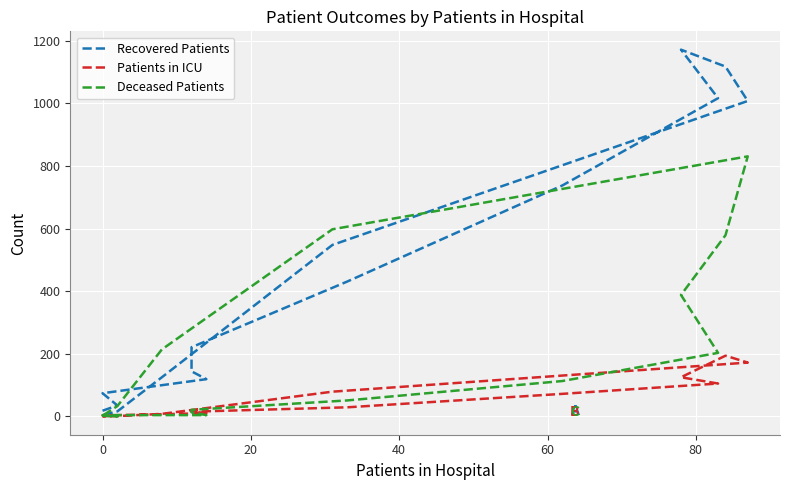

At how many categories does at least one series exceed 402?

7